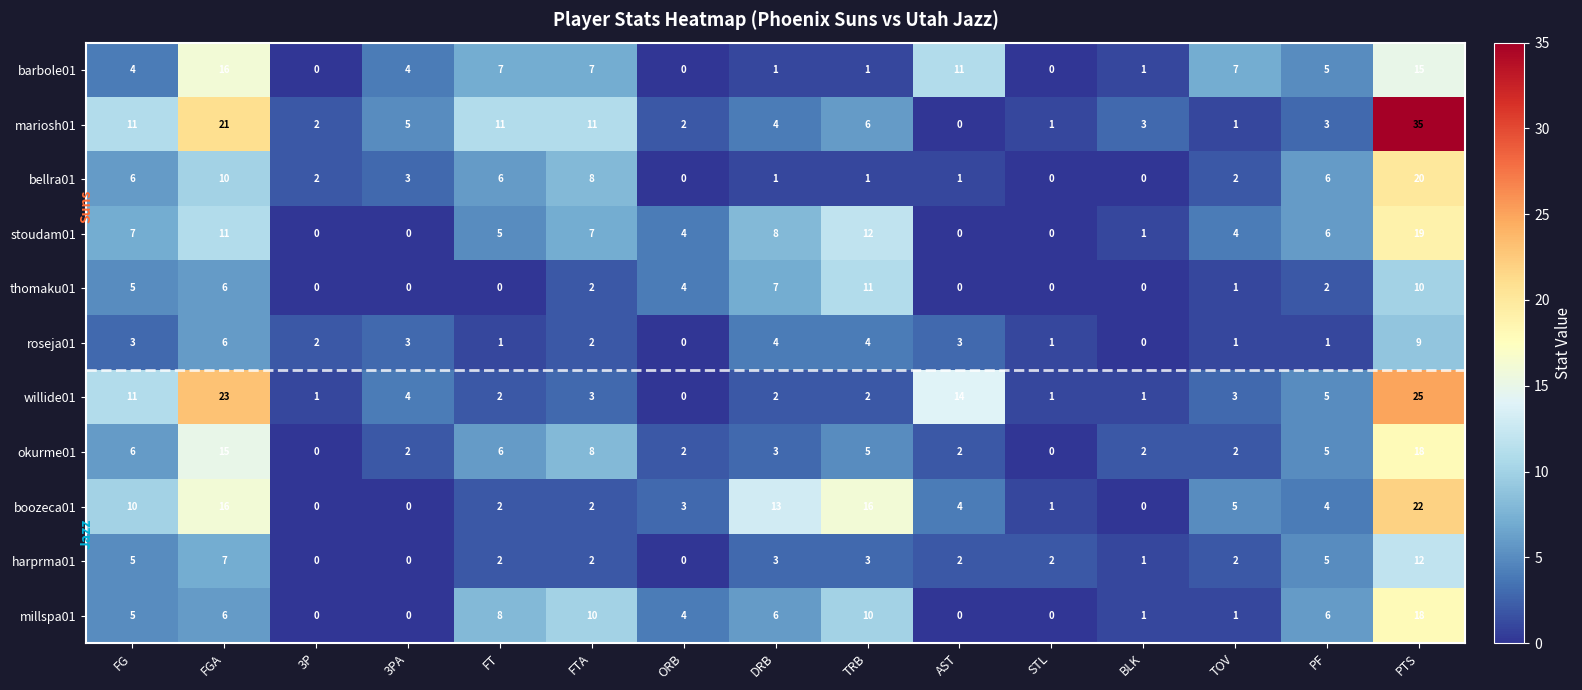

What is the sum of the roseja01 values at PTS and 3P?

11